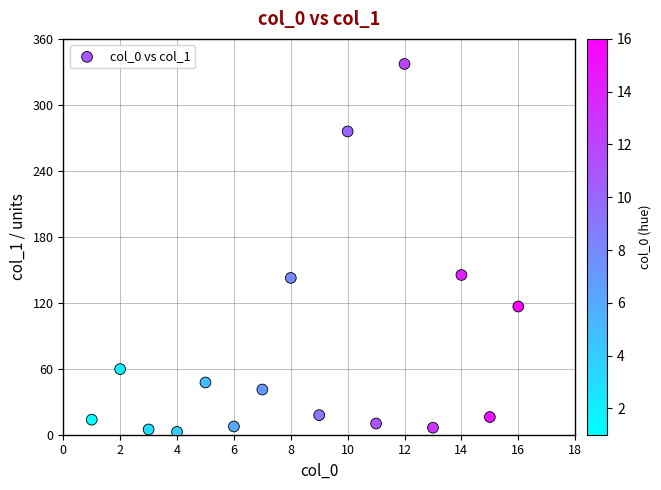

What is the range of X values (max minus min)?

15.0